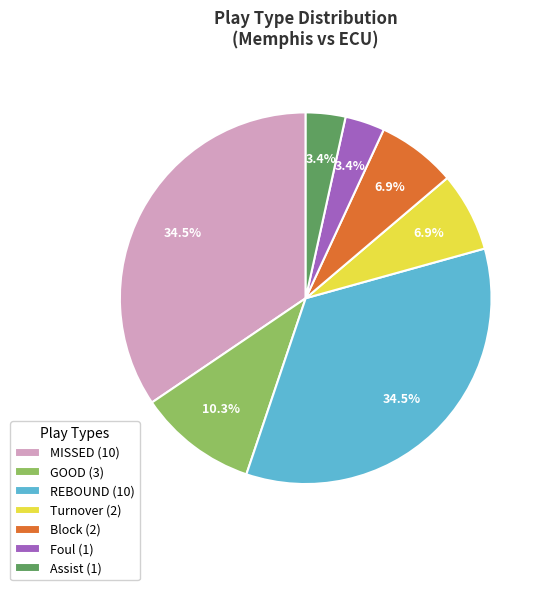

The Foul slice represents 8% of the pie. True or false?

False